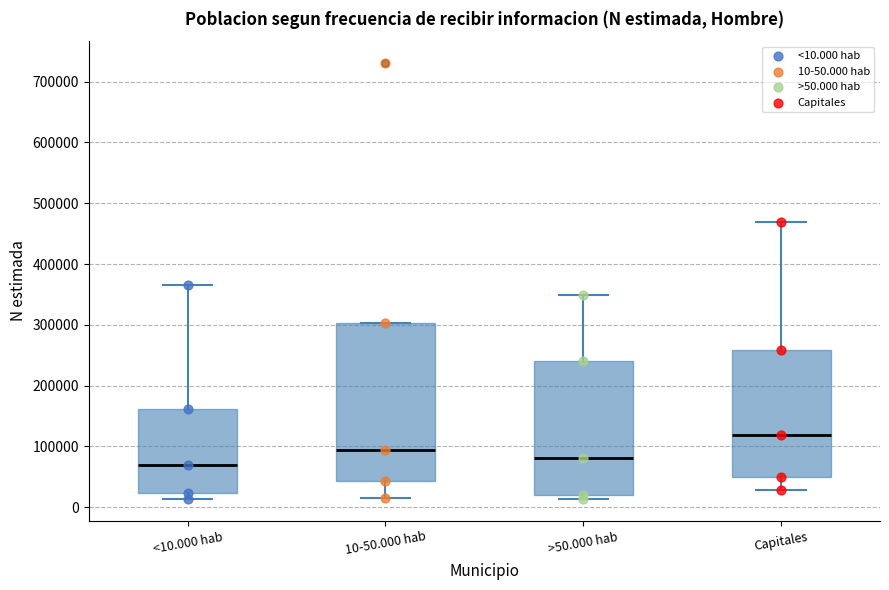

Reading left to right, read every box against the y-axis: the position of its median line, the range the box covers, and the ends of its whiskers. The values are not printed on the chart, so give them approximately, as read against the axis.

<10.000 hab: median 70000, box 20000 to 160000, whiskers 10000 to 370000
10-50.000 hab: median 90000, box 40000 to 300000, whiskers 20000 to 300000
>50.000 hab: median 80000, box 20000 to 240000, whiskers 10000 to 350000
Capitales: median 120000, box 50000 to 260000, whiskers 30000 to 470000